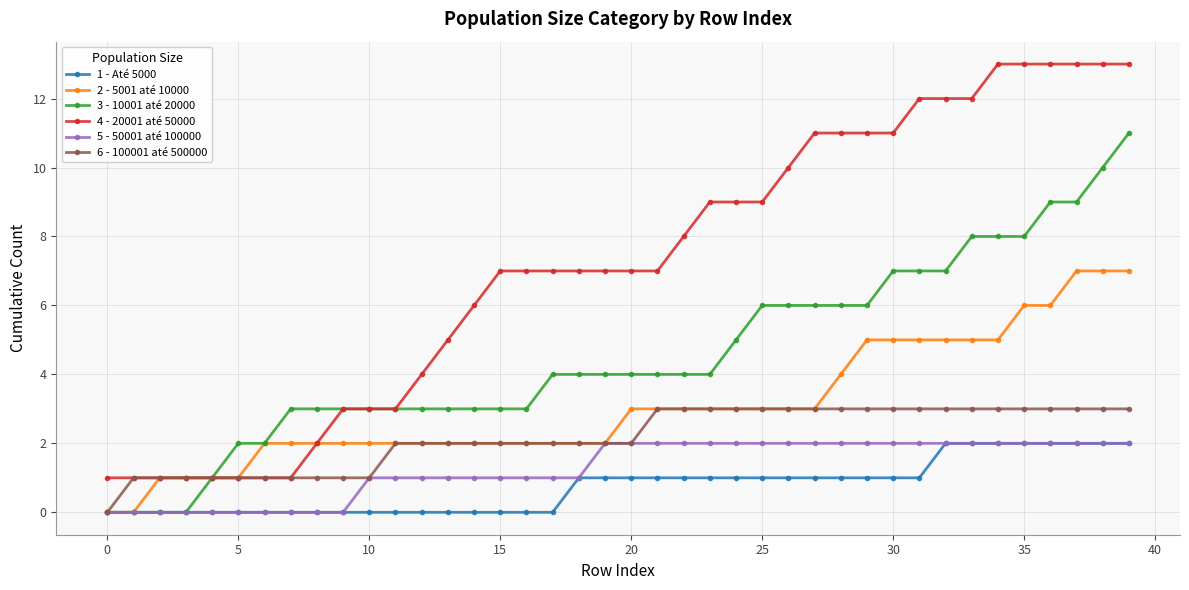

Which series has the widest spread of values?

4 - 20001 até 50000